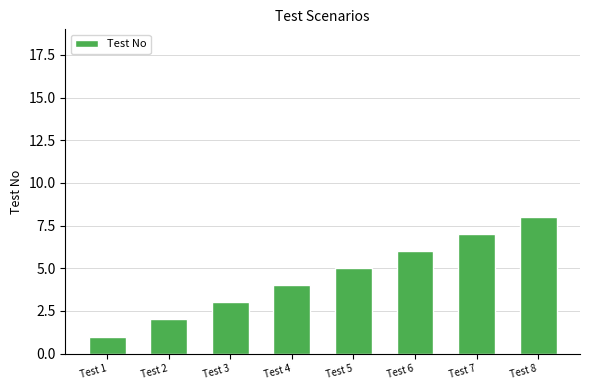

At which label is the value closest to 4?

Test 4